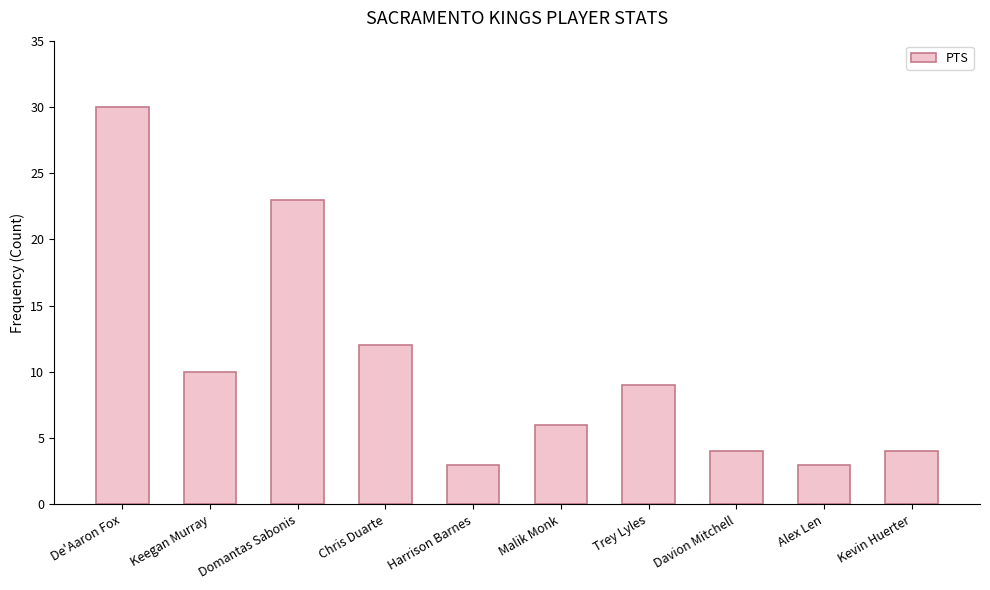

How many values are below 9?

5